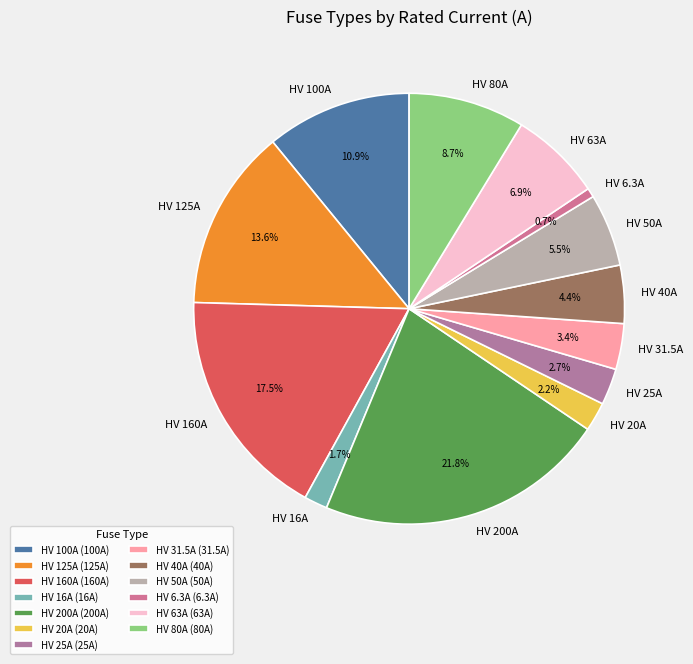

The HV 100A slice represents 11% of the pie. True or false?

True